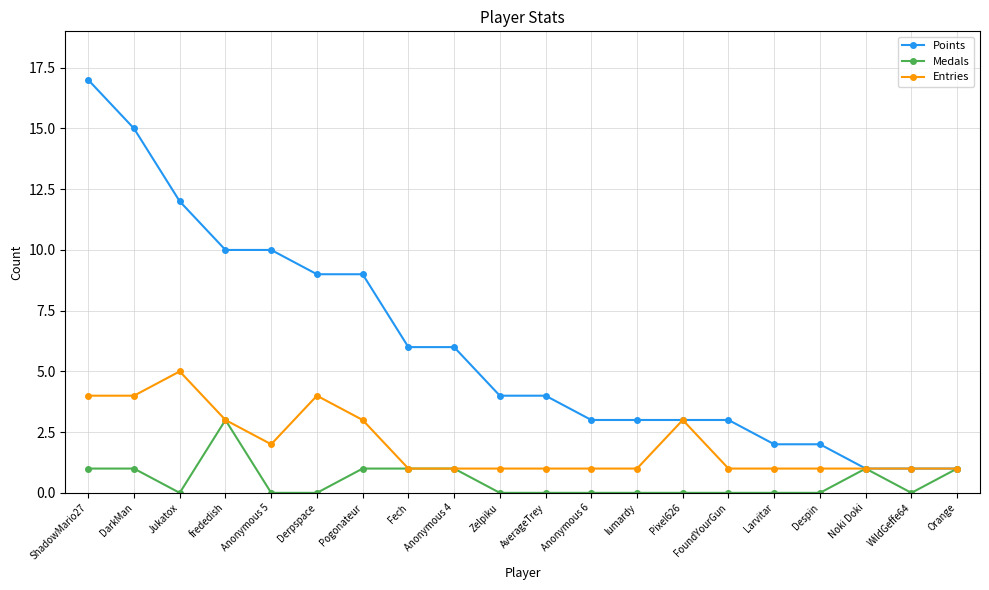

How many lines are shown in the chart?

3